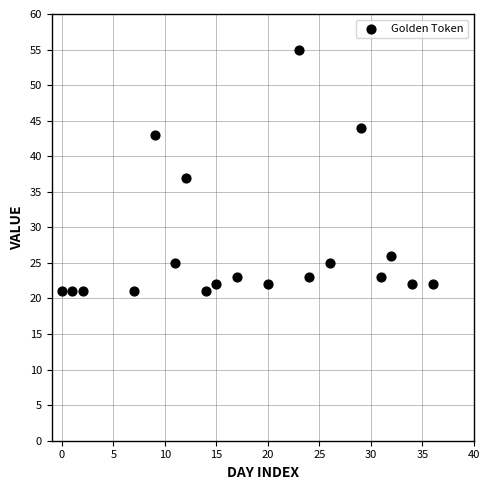

What is the range of Y values (max minus min)?

34